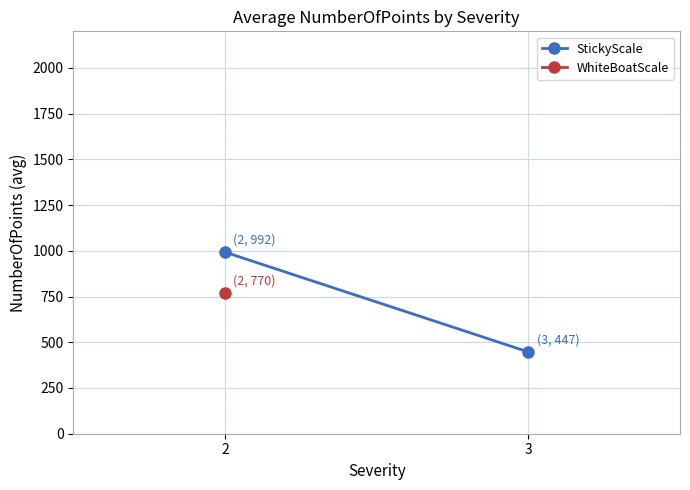

What is the difference between the values at 3 and 2?

545.5